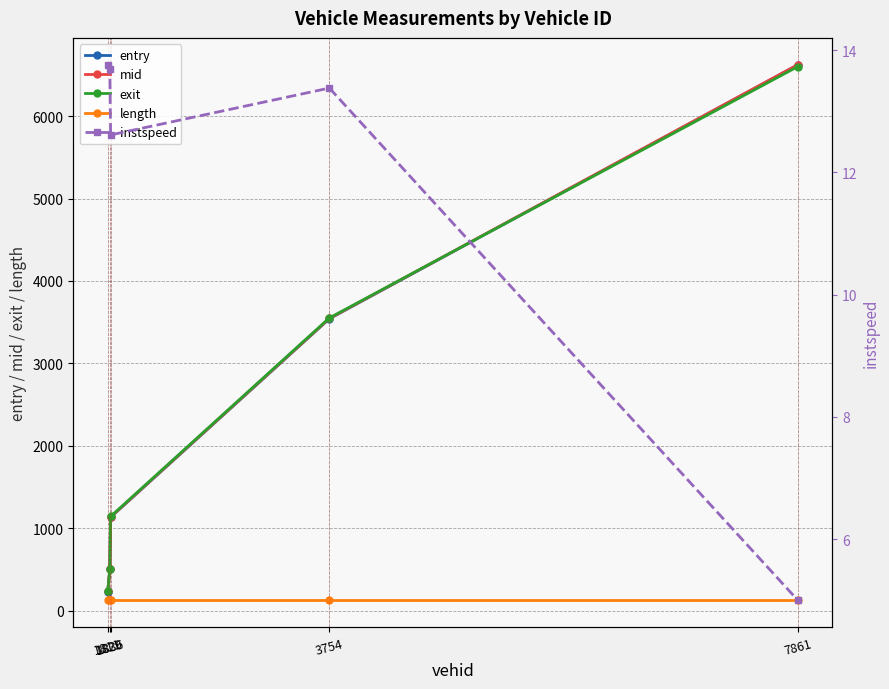

How many lines are shown in the chart?

5